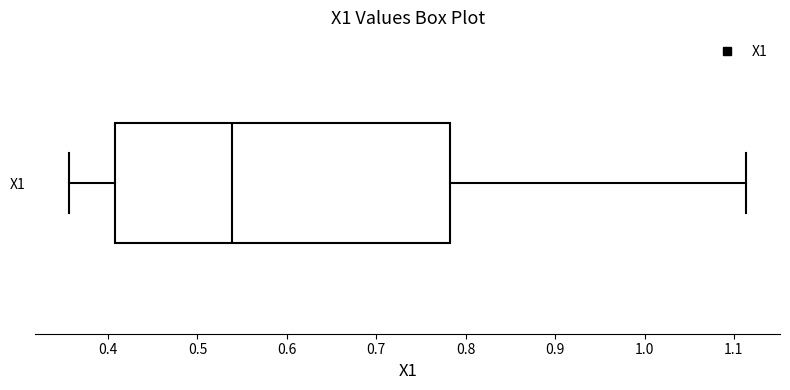

Read this box plot against the x-axis: the position of the median line, the range covered by the box, and the ends of both whiskers. The values are not printed on the chart, so give them approximately, as read against the axis.

median 0.54, box 0.41 to 0.78, whiskers 0.36 to 1.11